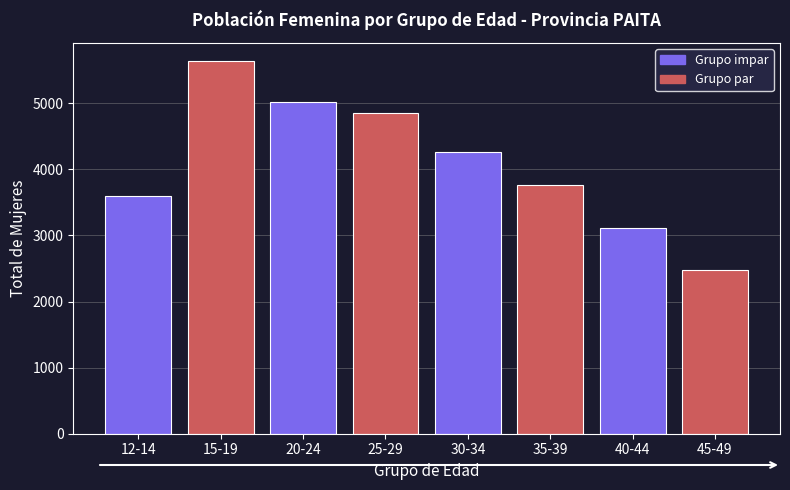

Reading right to left, transcribe all the data shown in this chart.

2476	3115	3756	4259	4848	5020	5633	3603